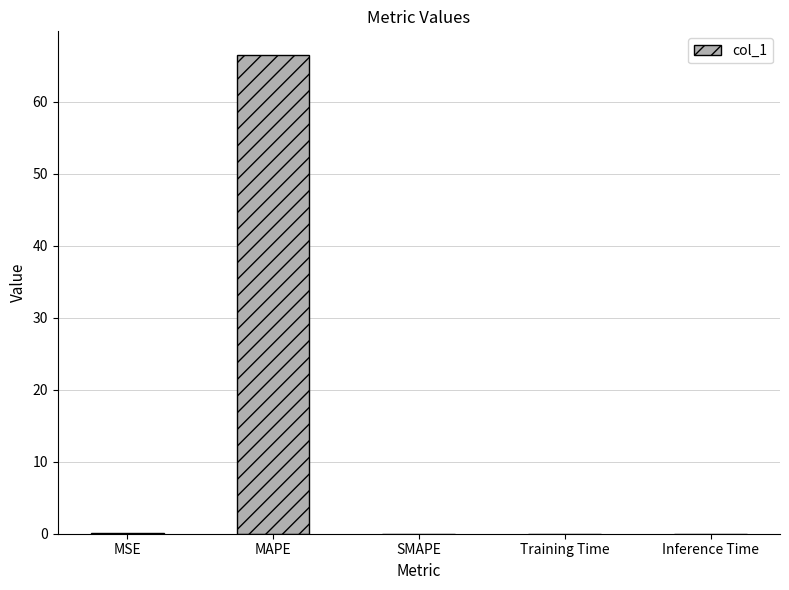

What is the greatest value displayed?

66.5